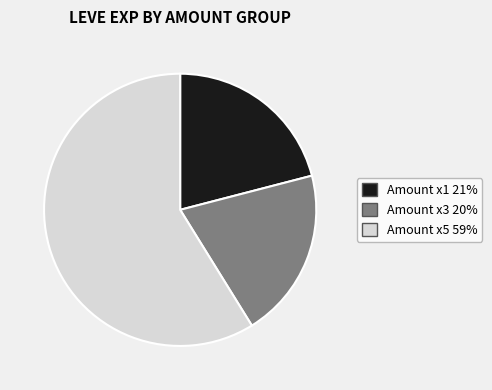

Which category has the smallest portion of the pie?

Amount x3 20%